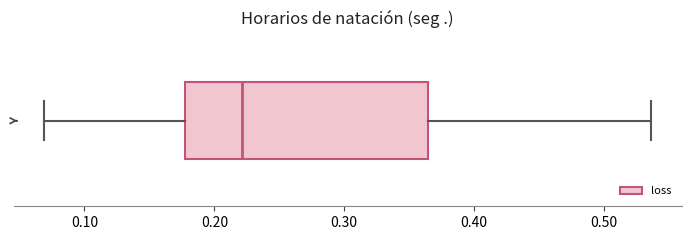

Read this box plot against the x-axis: the position of the median line, the range covered by the box, and the ends of both whiskers. The values are not printed on the chart, so give them approximately, as read against the axis.

median 0.22, box 0.18 to 0.36, whiskers 0.07 to 0.54